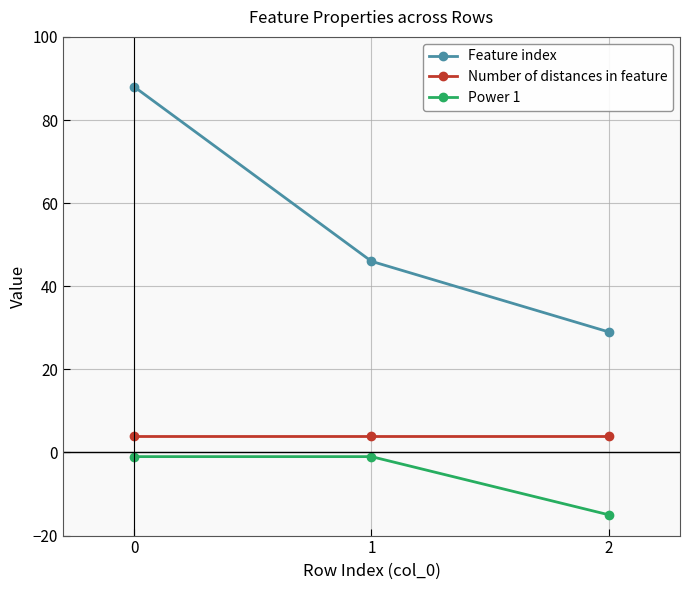

Reading right to left, extract all data points from this chart.

Feature index: 29	46	88
Number of distances in feature: 4	4	4
Power 1: -15	-1	-1